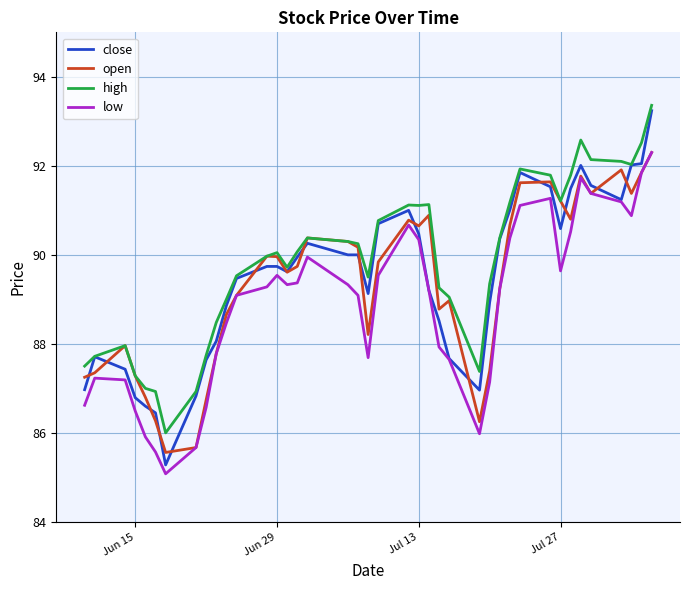

Which series has the largest range (max minus min)?

close